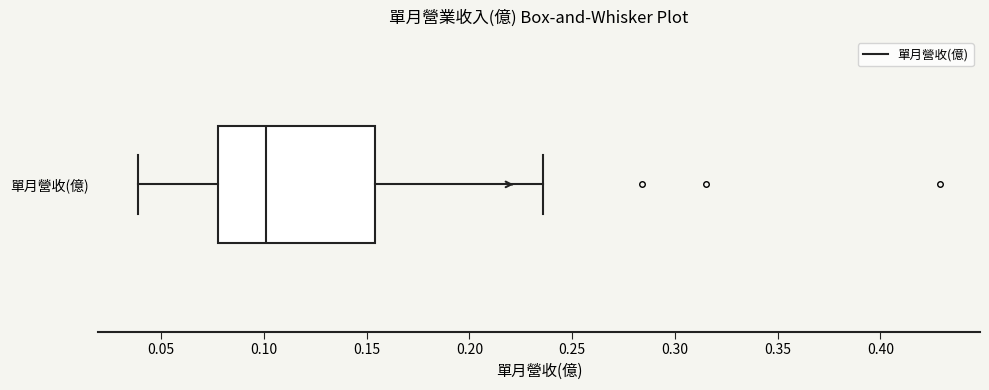

Read this box plot against the x-axis: the position of the median line, the range covered by the box, and the ends of both whiskers. The values are not printed on the chart, so give them approximately, as read against the axis.

median 0.100, box 0.075 to 0.155, whiskers 0.040 to 0.235